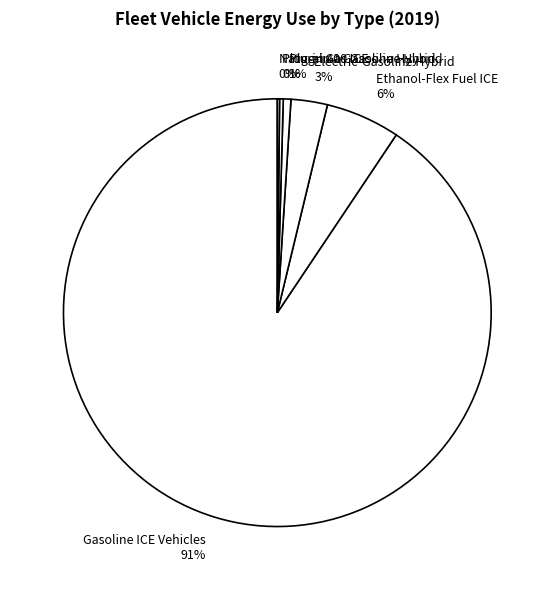

The Ethanol-Flex Fuel ICE slice represents 1% of the pie. True or false?

False